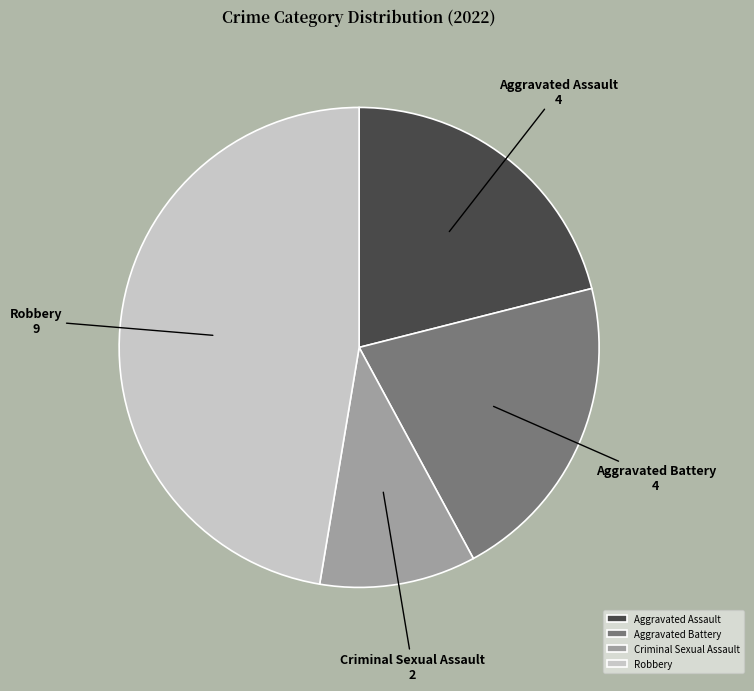

Is Aggravated Battery the majority of the pie?

No